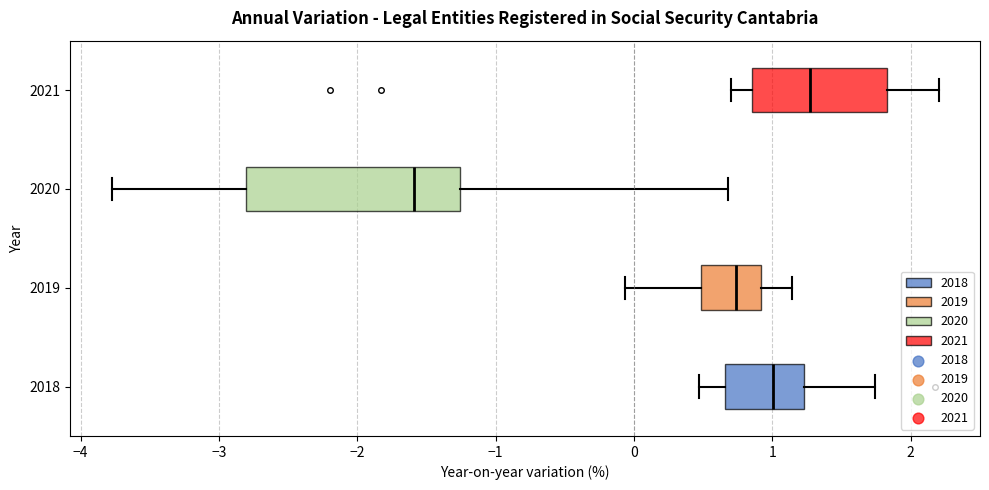

Which box is the widest, from its left edge to its right edge?

2020